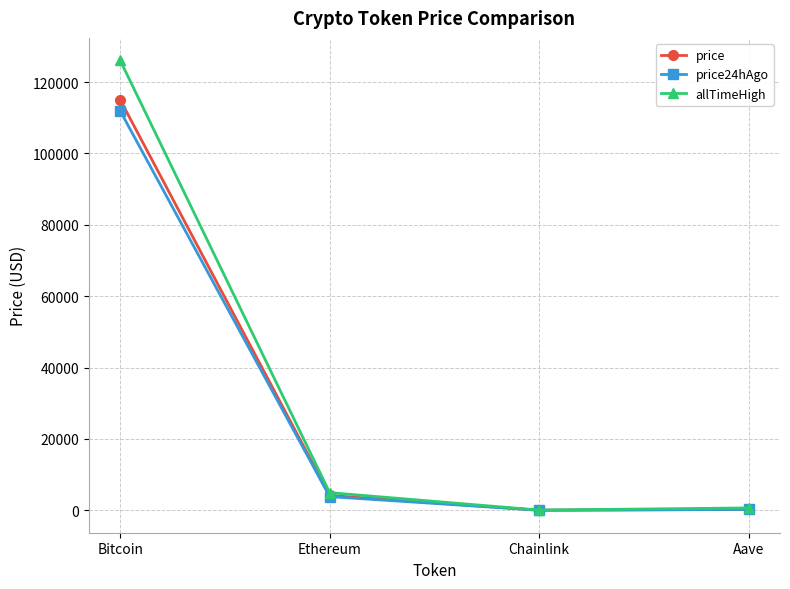

Which series changed the most between Bitcoin and Ethereum?

allTimeHigh